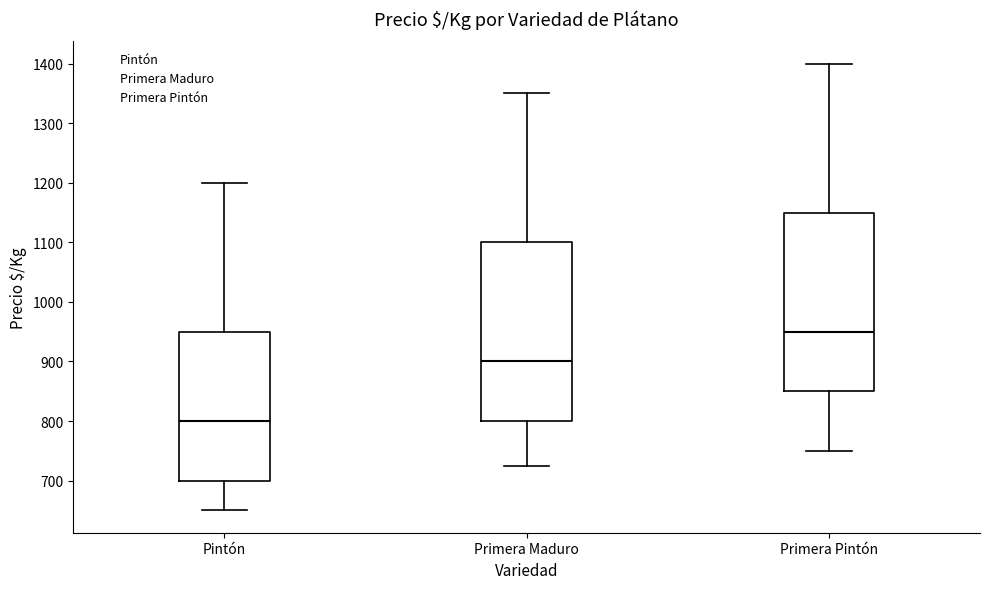

Reading left to right, read every box against the y-axis: the position of its median line, the range the box covers, and the ends of its whiskers. The values are not printed on the chart, so give them approximately, as read against the axis.

Pintón: median 800, box 700 to 950, whiskers 650 to 1200
Primera Maduro: median 900, box 800 to 1100, whiskers 730 to 1350
Primera Pintón: median 950, box 850 to 1150, whiskers 750 to 1400